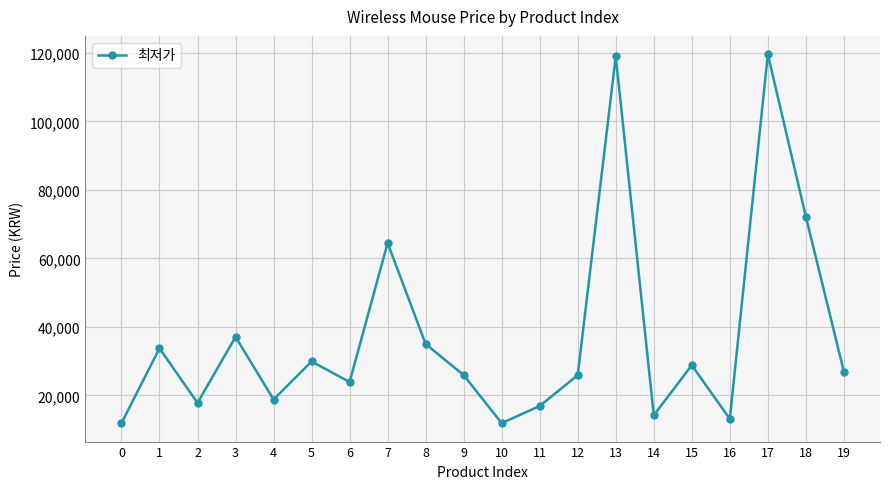

How many points are higher than both their immediate neighbors (excluding endpoints)?

7